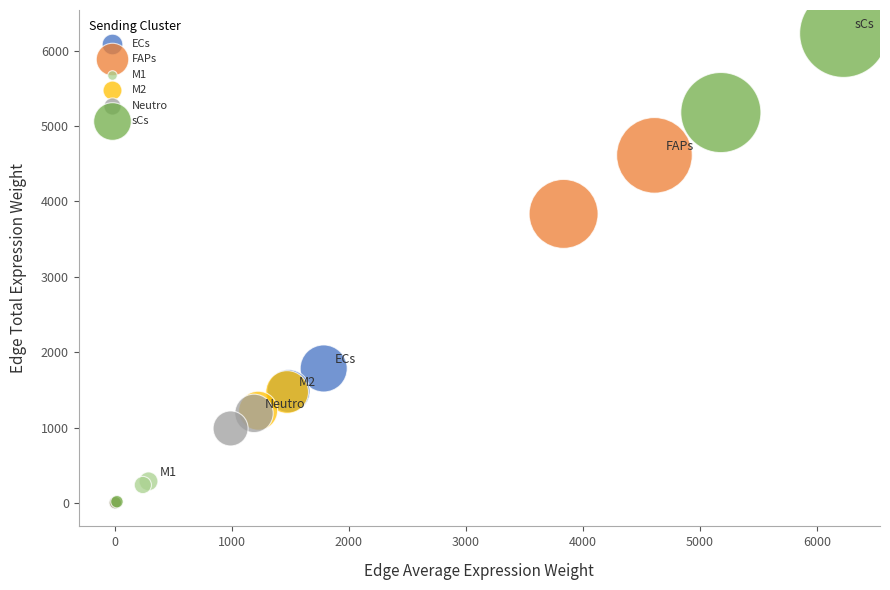

Which series contains the highest Y value?

sCs